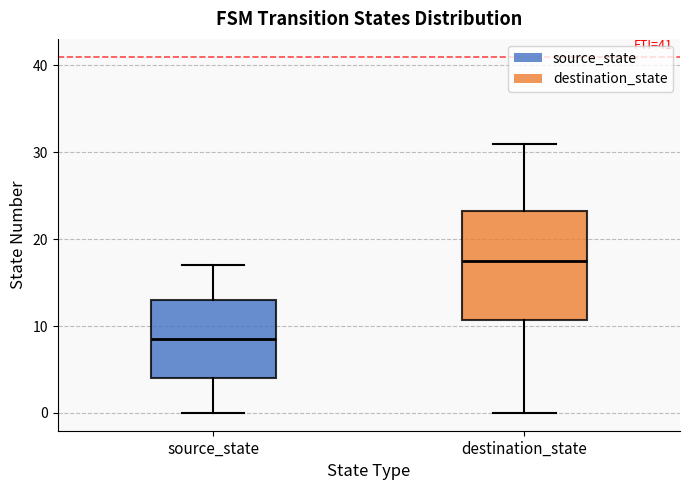

Comparing the boxes themselves (not the whiskers), which one is the tallest?

destination_state